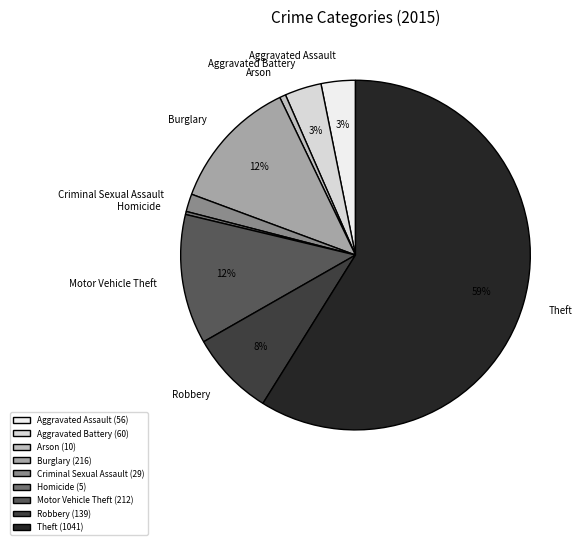

Which has a higher value, Motor Vehicle Theft or Aggravated Assault?

Motor Vehicle Theft